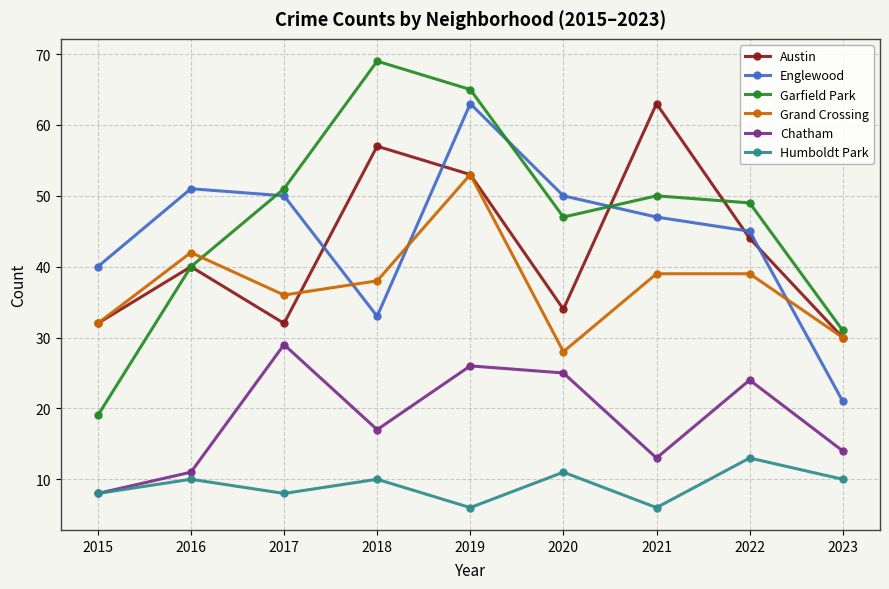

What is the average value of the Garfield Park series?

47